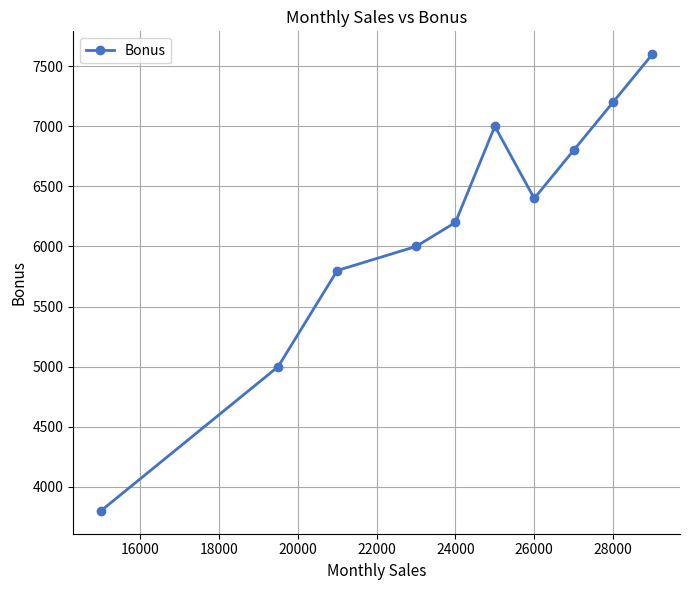

What is the greatest value displayed?

7600